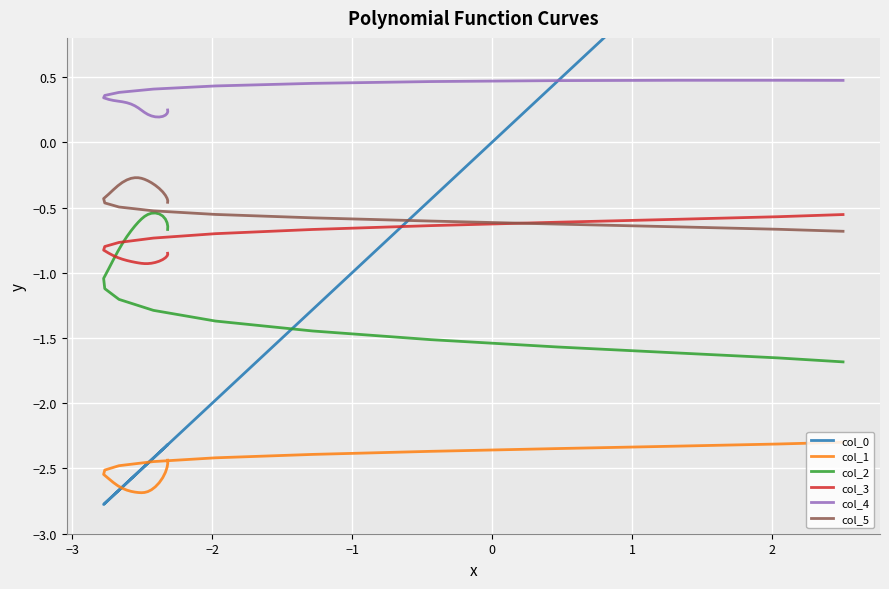

What position from the left is 1?

6